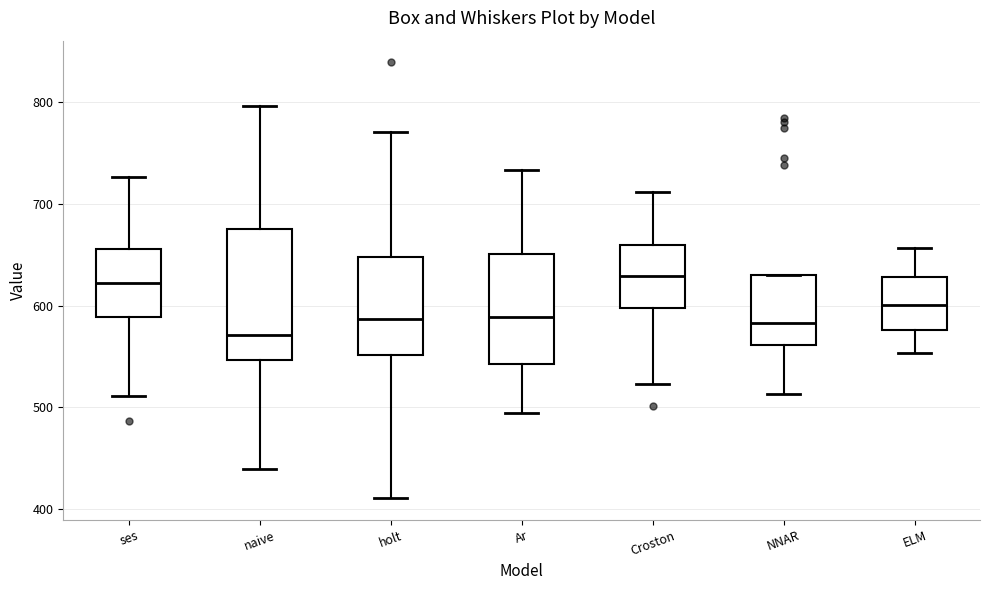

Where does the lower whisker of the box for naive end on the y-axis? The values are not printed on the chart, so give them approximately, as read against the axis.

440